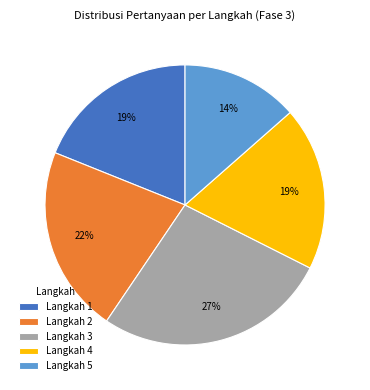

Does any single category account for the majority?

No